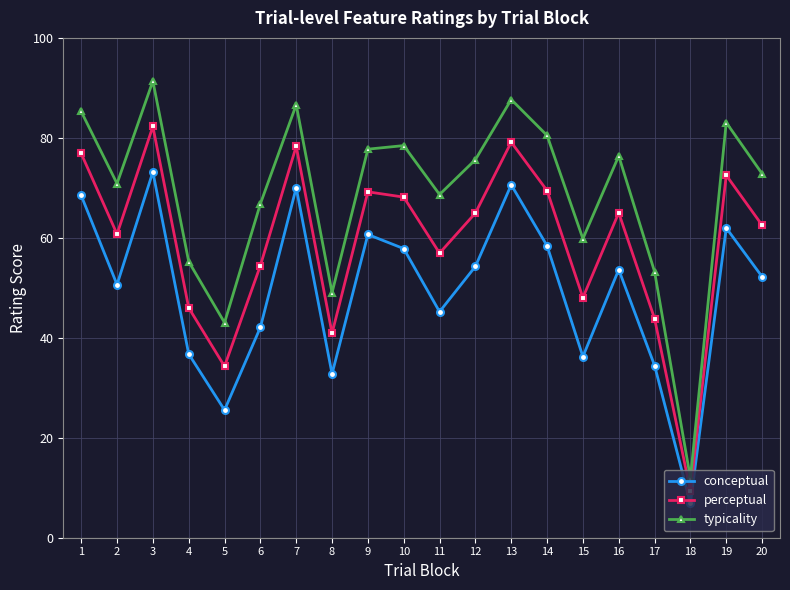

What value does the perceptual series have at 13?

79.1